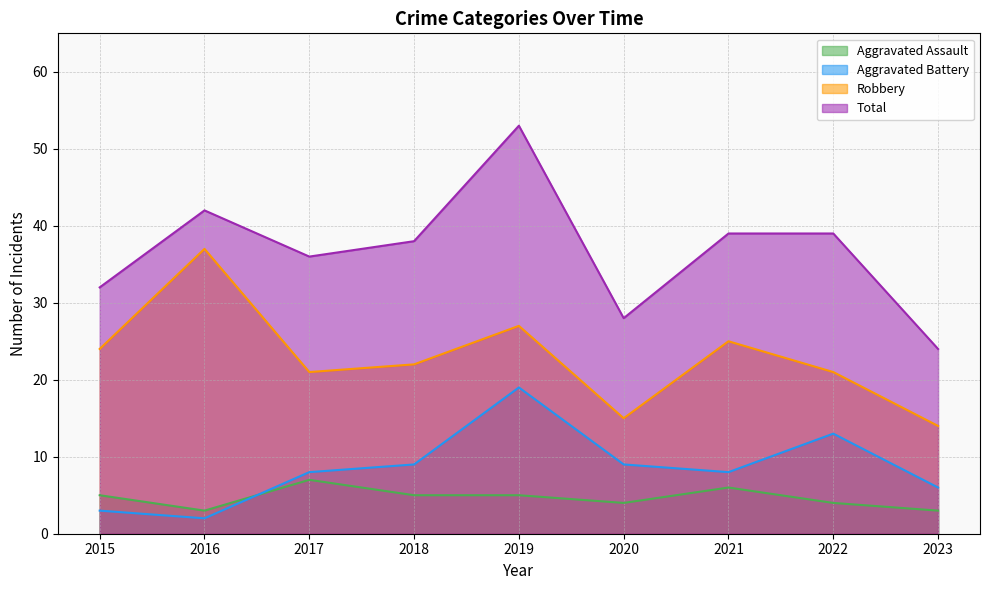

List the labels in order of Robbery value, largest first.

2016, 2019, 2021, 2015, 2018, 2017, 2022, 2020, 2023